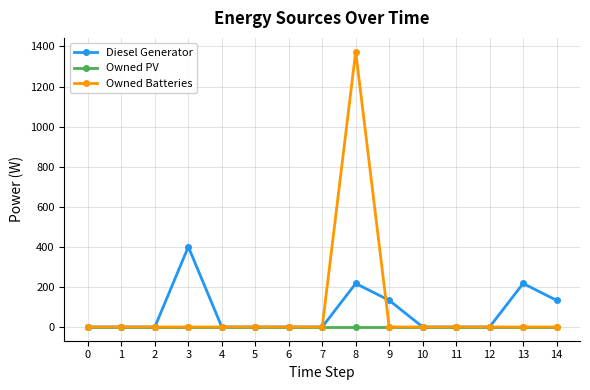

Which series has the largest range (max minus min)?

Owned Batteries